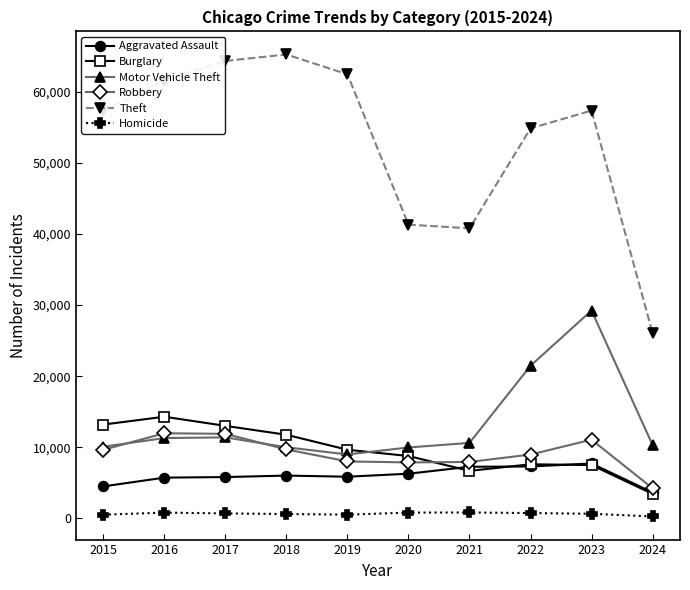

True or false: Aggravated Assault and Theft intersect in this chart.

False